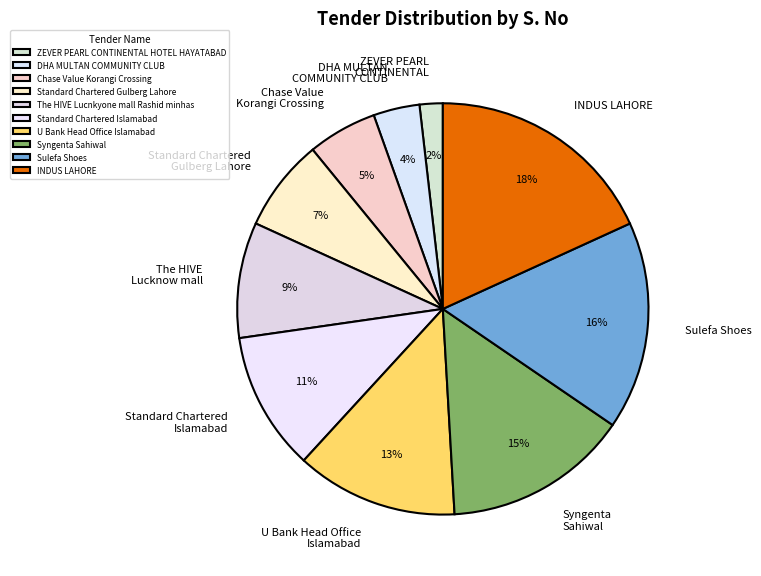

How many slices are in this pie chart?

10